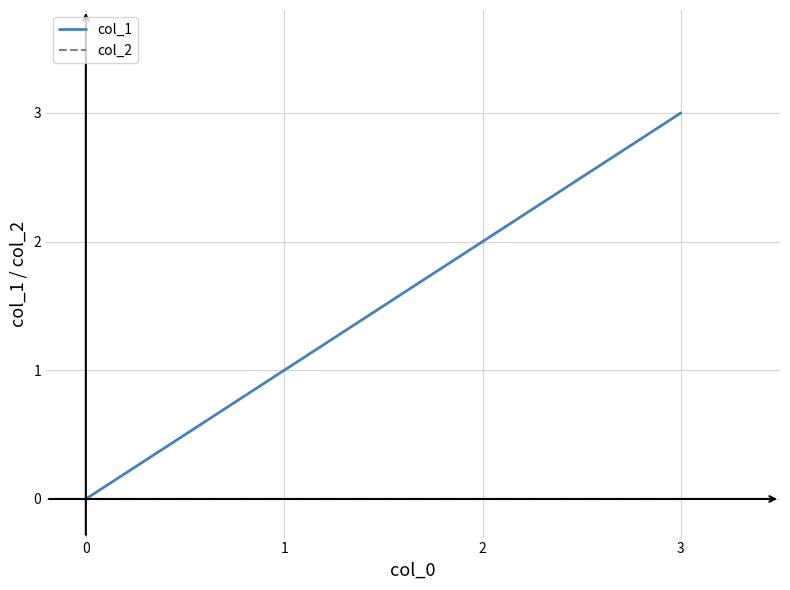

Rank the series by their maximum value, from highest to lowest.

col_1, col_2